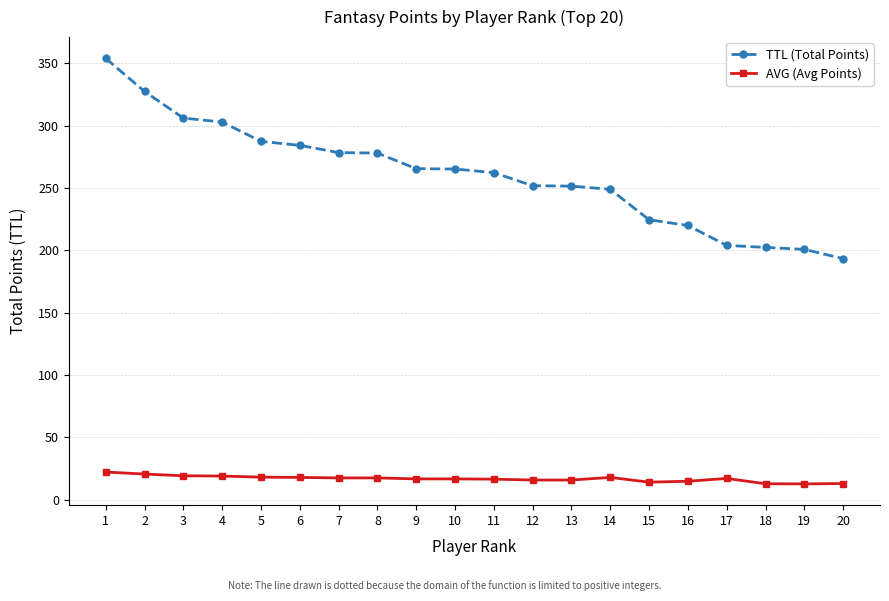

Rank the series at 3 from highest to lowest value.

TTL (Total Points), AVG (Avg Points)